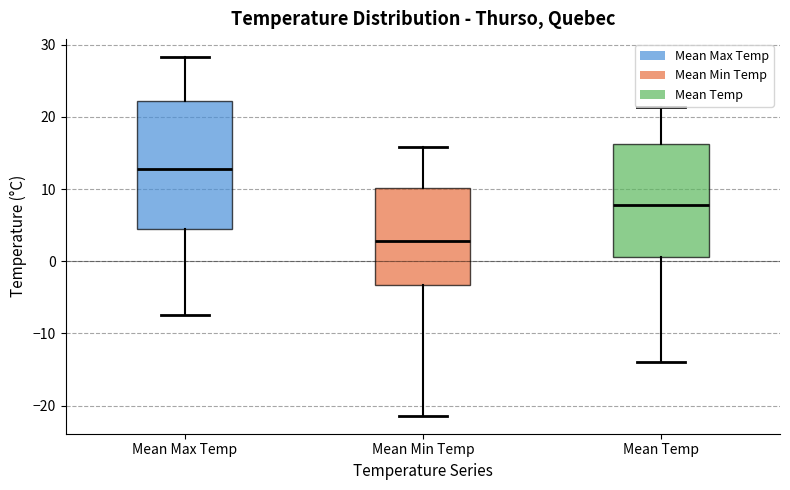

Which box has the lowest median line?

Mean Min Temp